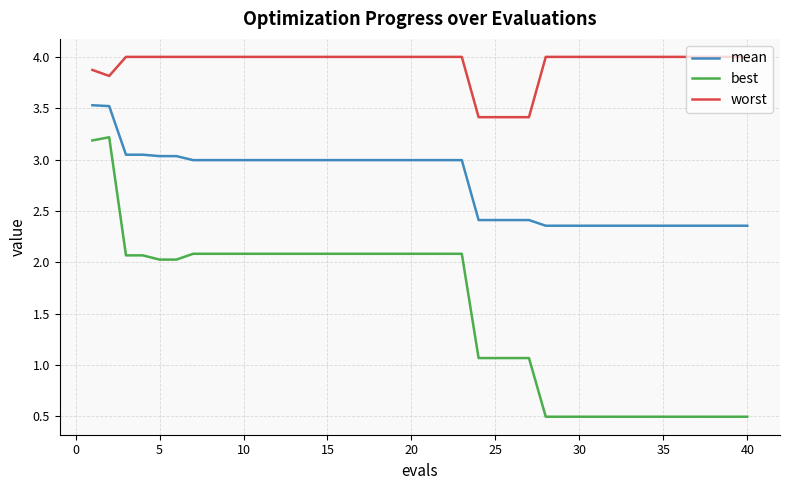

Which series has the largest total across all categories?

worst